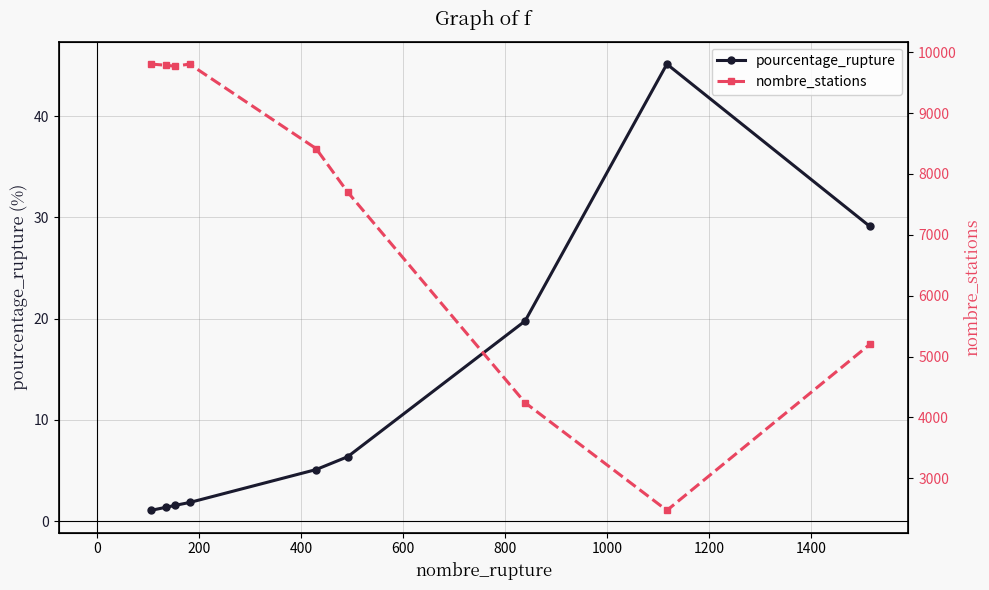

What is the maximum value for pourcentage_rupture?

45.1